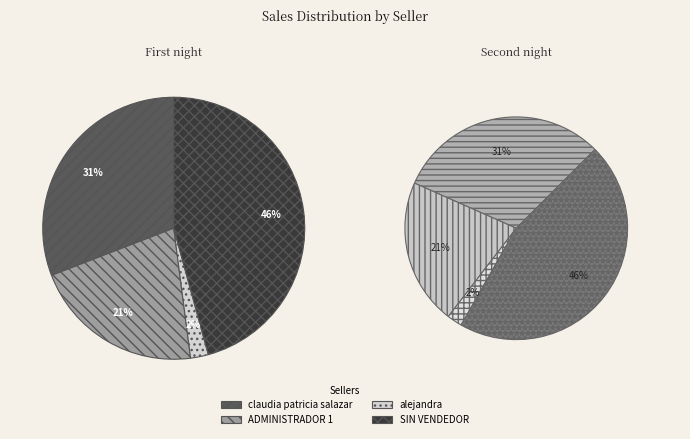

The 6 slice represents 1% of the pie. True or false?

False